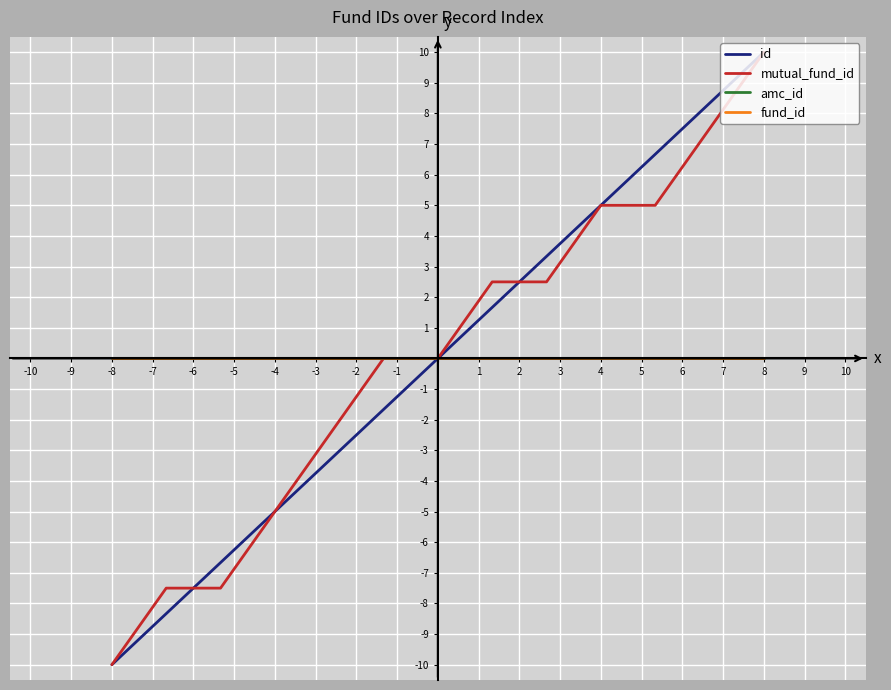

True or false: amc_id and id cross at least once.

False